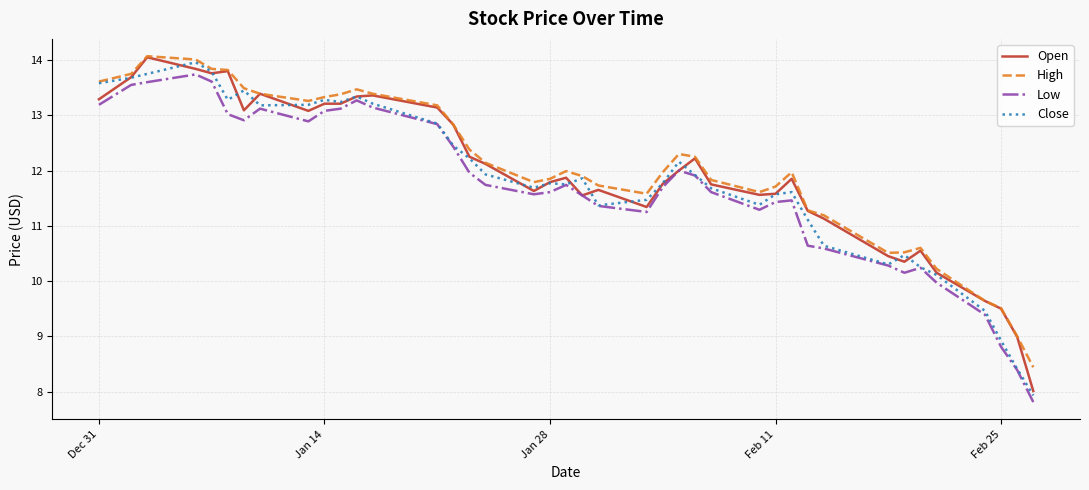

What is the minimum value for Low?

7.8